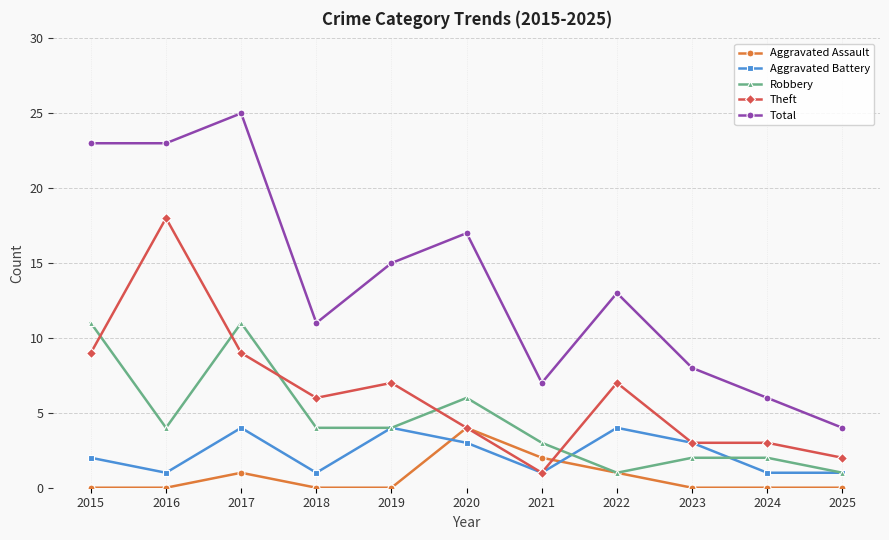

Which category has the highest value in the Aggravated Assault series?

2020